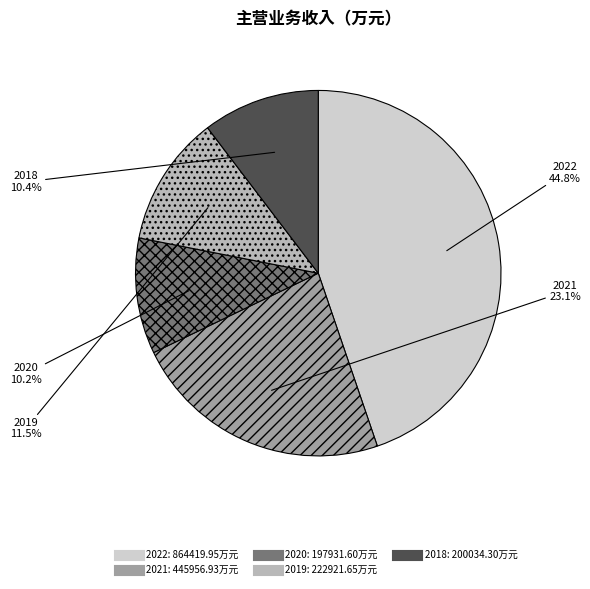

Does 2021 represent more than half of the total?

No